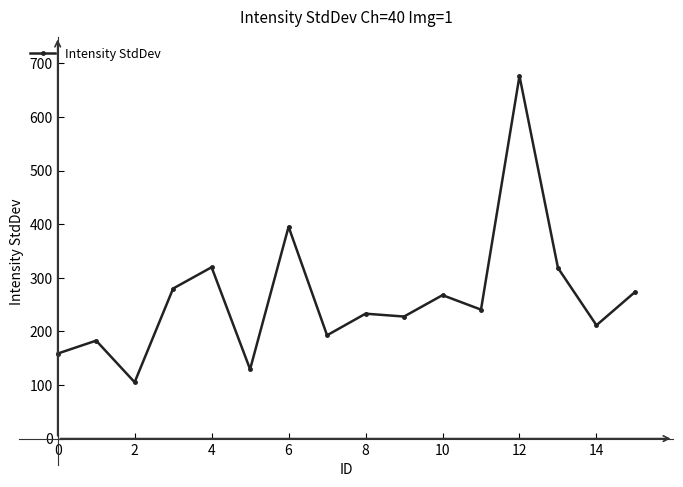

True or false: there are more than 0 points higher than both neighbors.

True